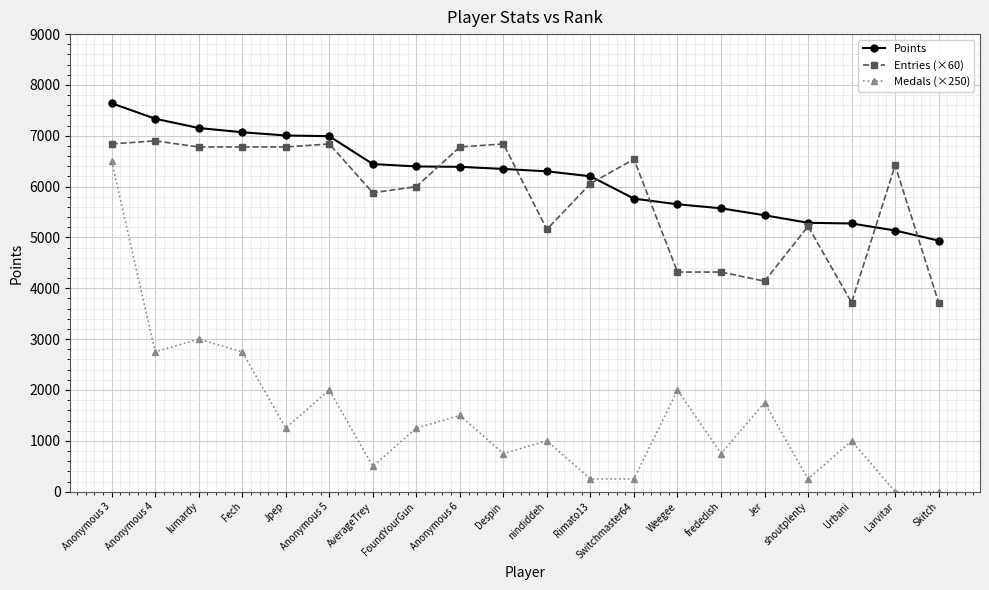

What is the lowest value of the Entries (×60) series?

3720